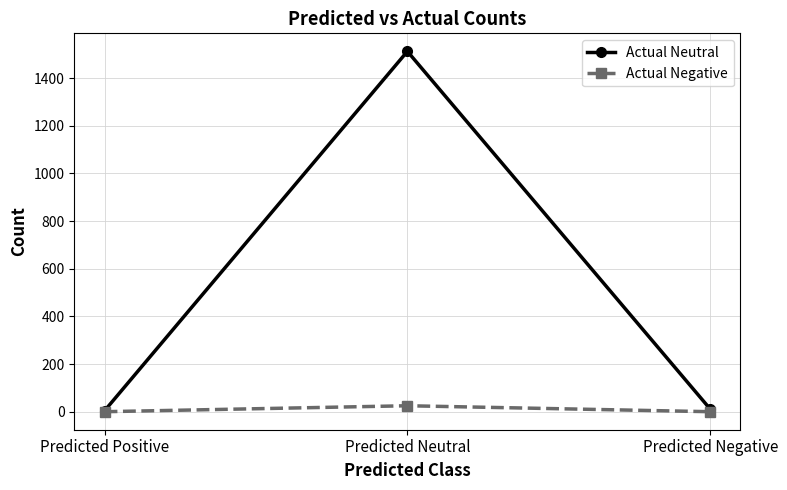

At how many categories does at least one series exceed 1437?

1